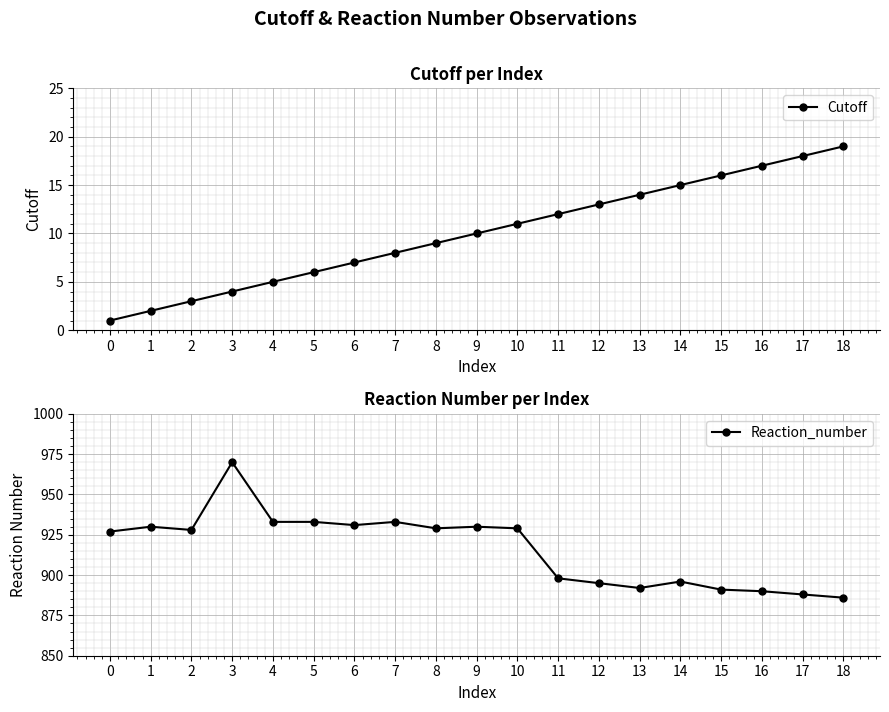

What is the lowest value of the Cutoff series?

1